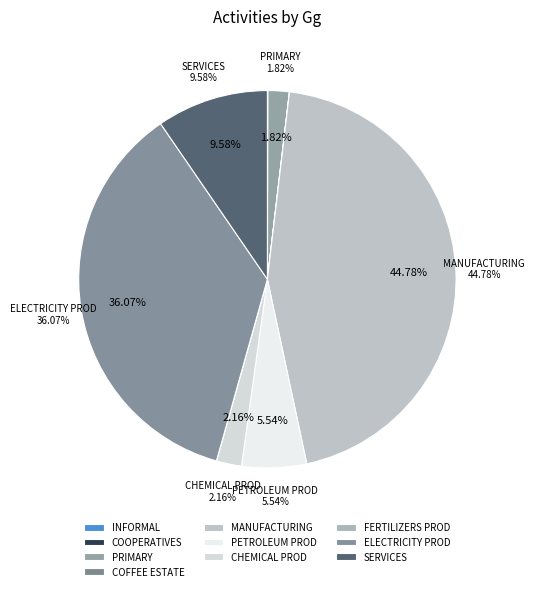

Does any single category account for the majority?

No